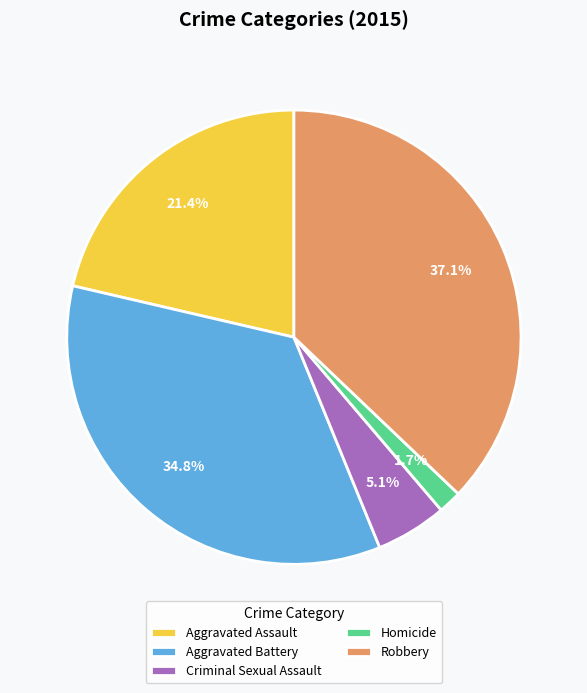

Count the number of slices in the pie.

5